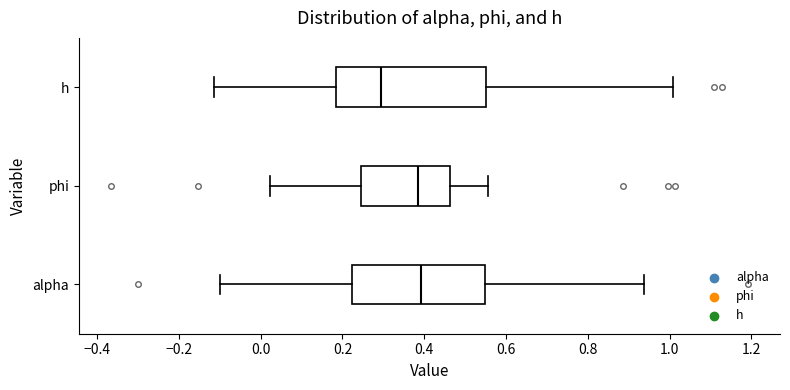

Reading bottom to top, read every box against the x-axis: the position of its median line, the range the box covers, and the ends of its whiskers. The values are not printed on the chart, so give them approximately, as read against the axis.

alpha: median 0.40, box 0.22 to 0.54, whiskers -0.10 to 0.94
phi: median 0.38, box 0.24 to 0.46, whiskers 0.02 to 0.56
h: median 0.30, box 0.18 to 0.56, whiskers -0.12 to 1.00